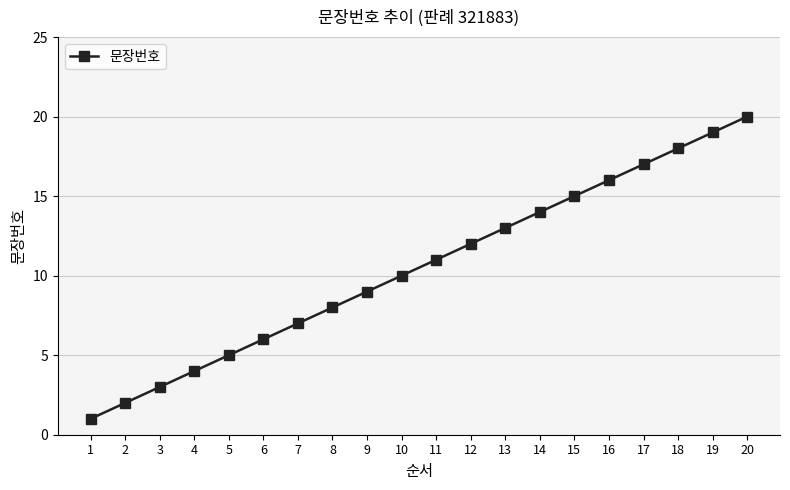

What is the smallest value displayed?

1